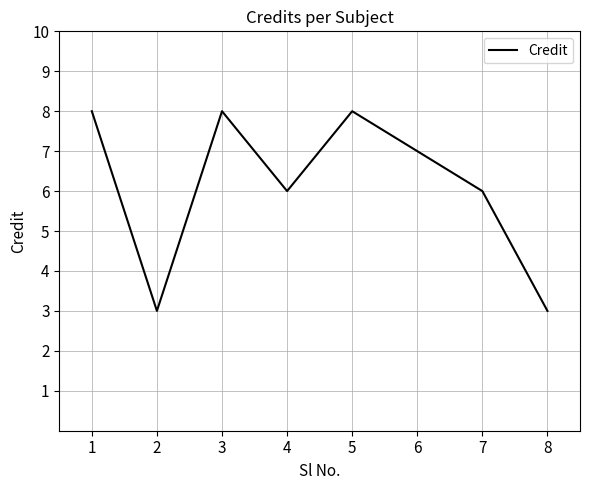

What is the average value?

6